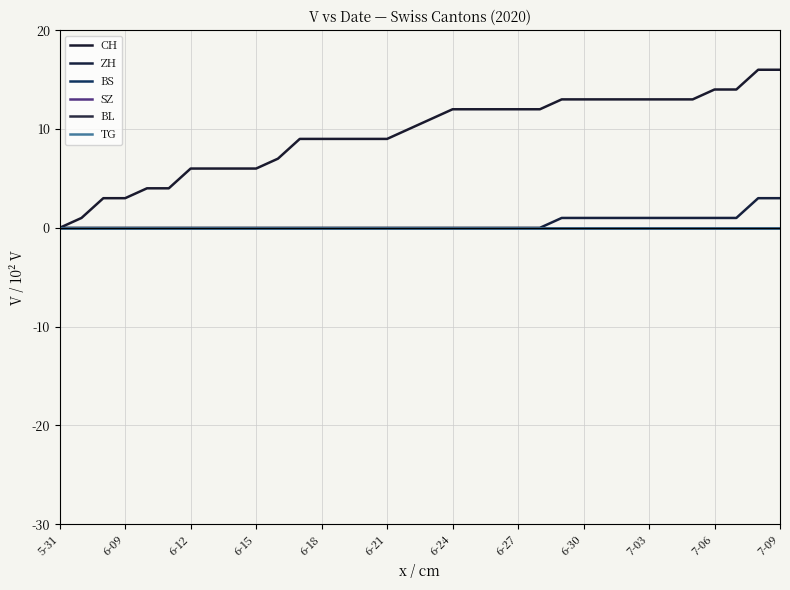

How many lines are shown in the chart?

6